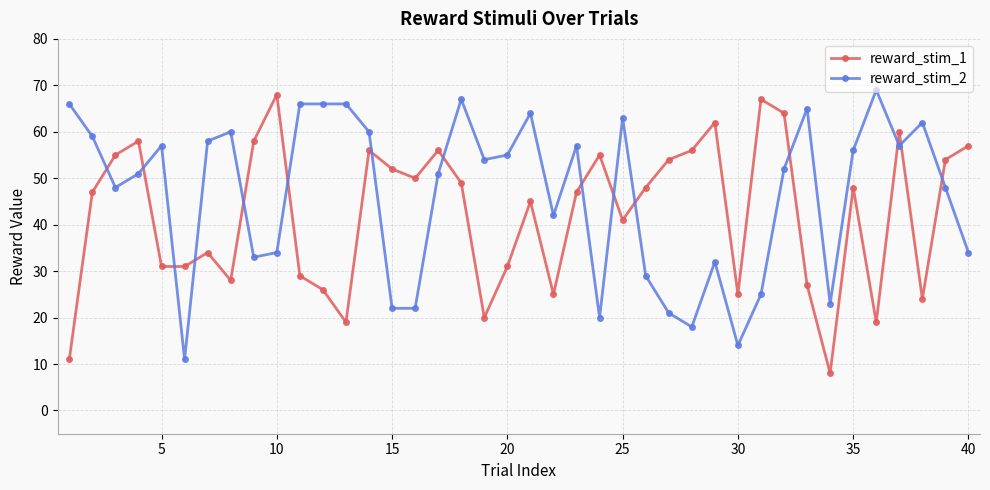

How many lines are shown in the chart?

2